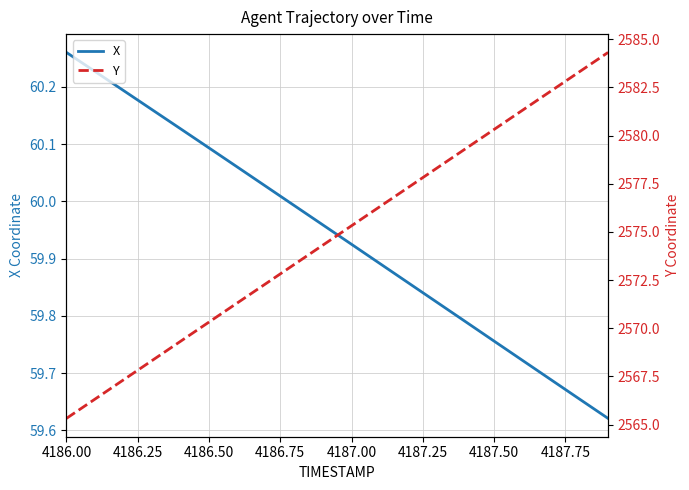

True or false: Y and X intersect in this chart.

False